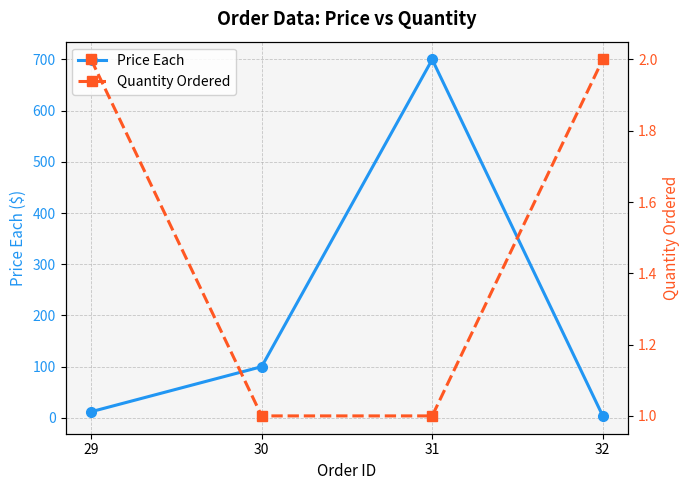

What is the difference between the maximum and minimum values in the Price Each series?

696.2